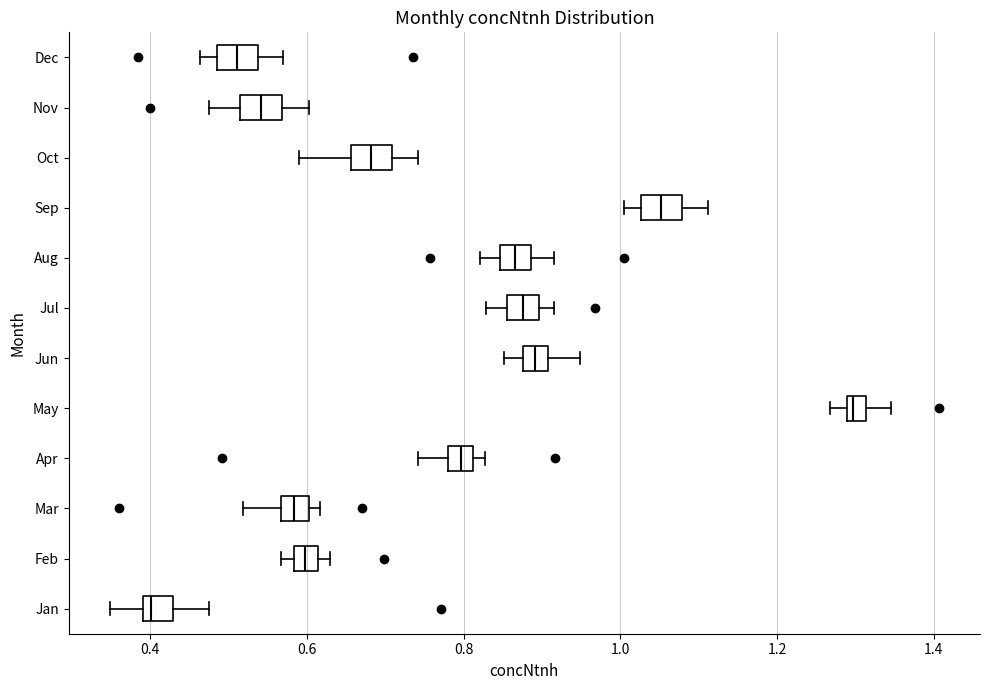

Which box has the furthest to the right median line?

May